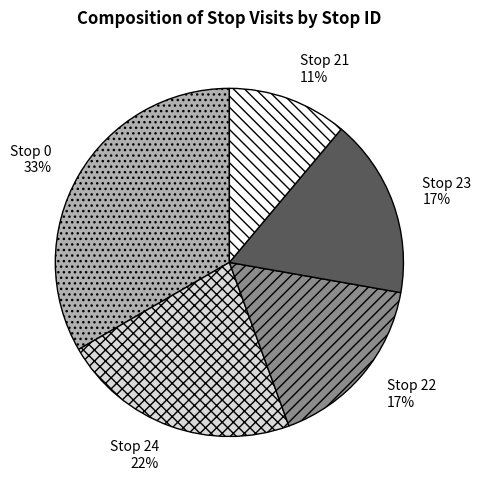

Is the sum of Stop 21 and Stop 24 greater than half?

No